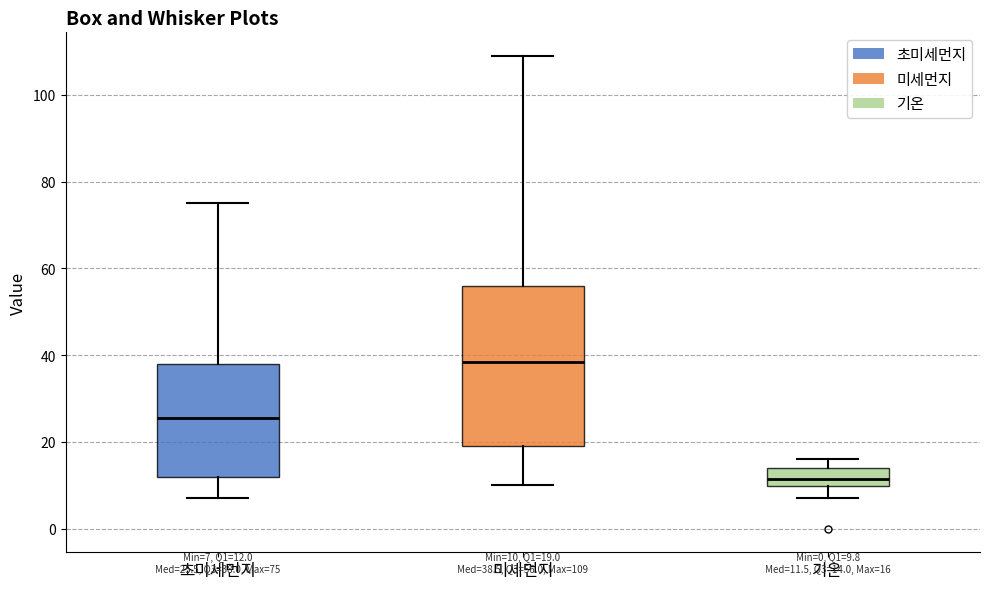

Which box's median line is the highest?

미세먼지